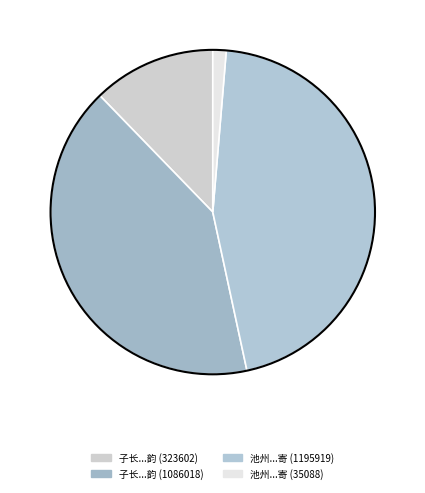

Which category has the smallest portion of the pie?

池州...寄 (35088)